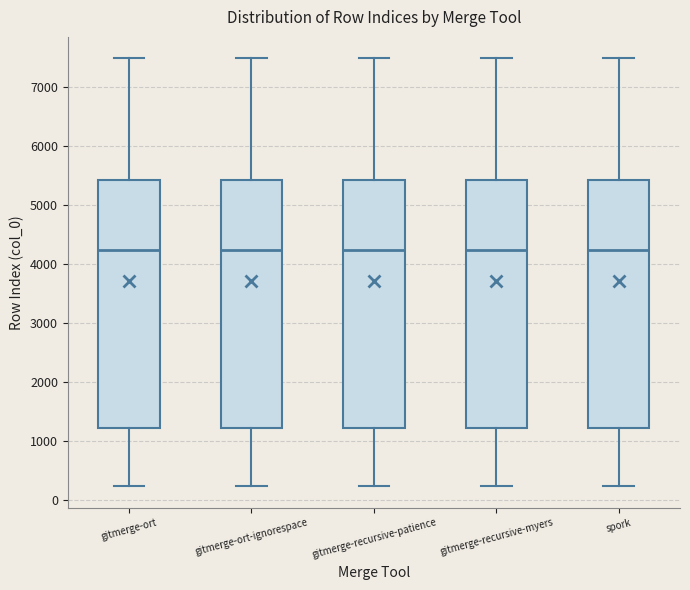

Reading left to right, read every box against the y-axis: the position of its median line, the range the box covers, and the ends of its whiskers. The values are not printed on the chart, so give them approximately, as read against the axis.

gitmerge-ort: median 4200, box 1200 to 5400, whiskers 200 to 7500
gitmerge-ort-ignorespace: median 4200, box 1200 to 5400, whiskers 200 to 7500
gitmerge-recursive-patience: median 4200, box 1200 to 5400, whiskers 200 to 7500
gitmerge-recursive-myers: median 4200, box 1200 to 5400, whiskers 200 to 7500
spork: median 4200, box 1200 to 5400, whiskers 200 to 7500